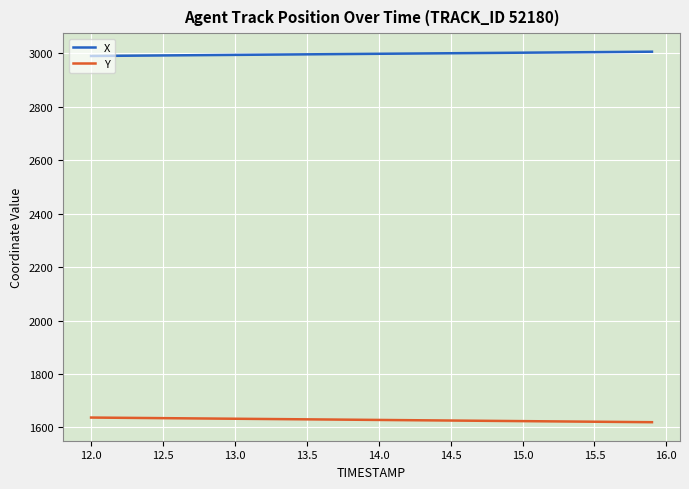

True or false: Y and X cross at least once.

False